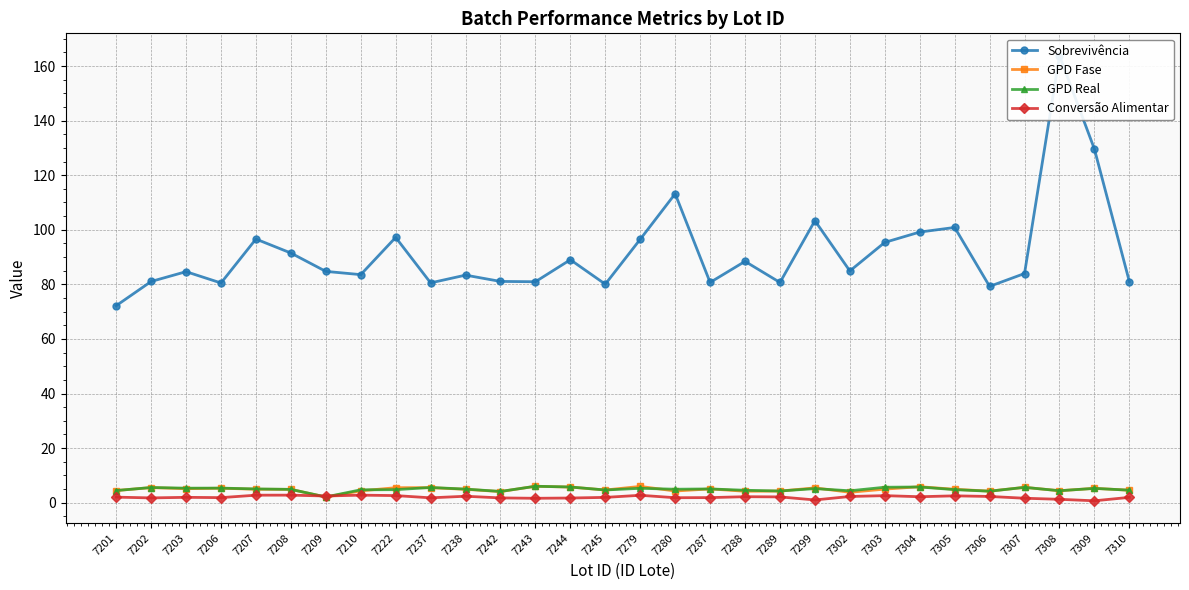

Is the value of Sobrevivência at 7305 greater than the value of GPD Fase at 7305?

Yes